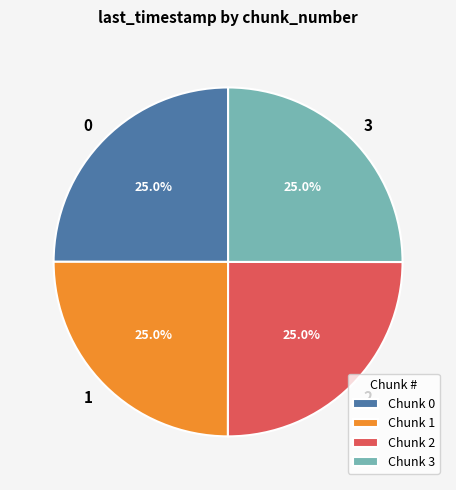

How many slices are in this pie chart?

4